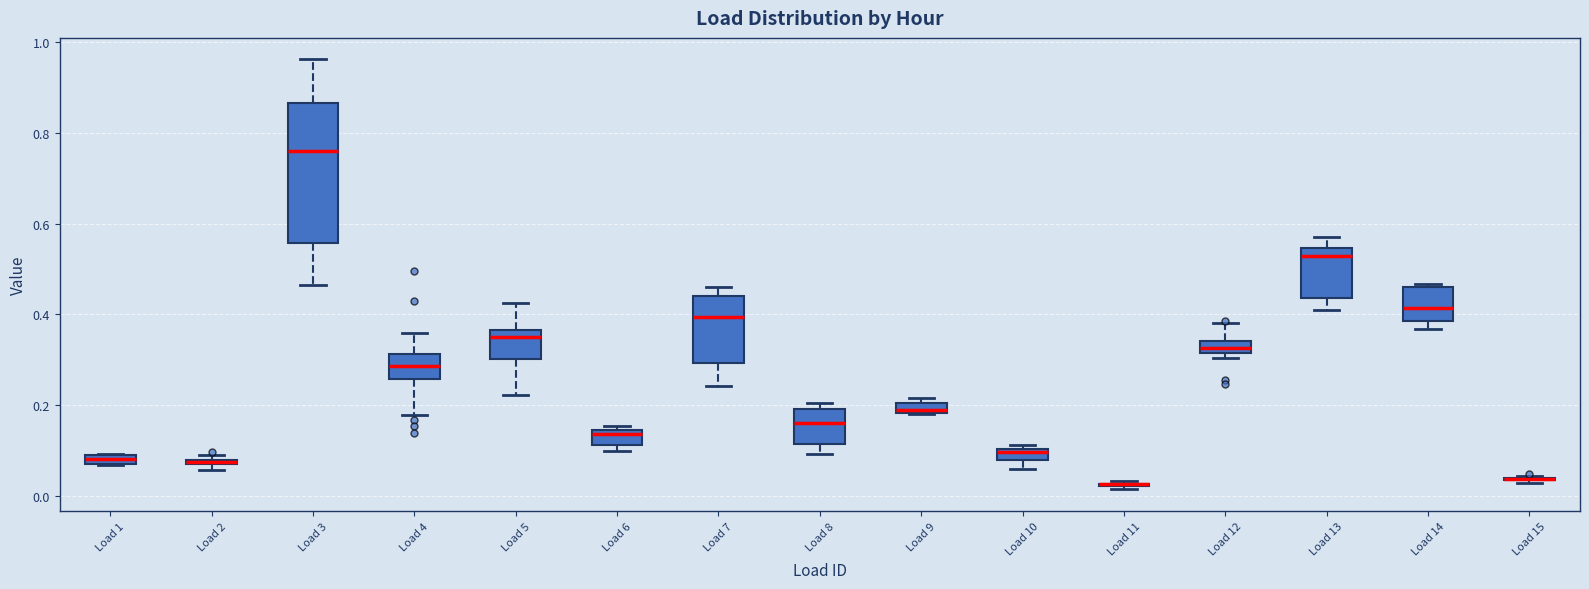

Which box is the tallest, from its lower edge to its upper edge?

Load 3